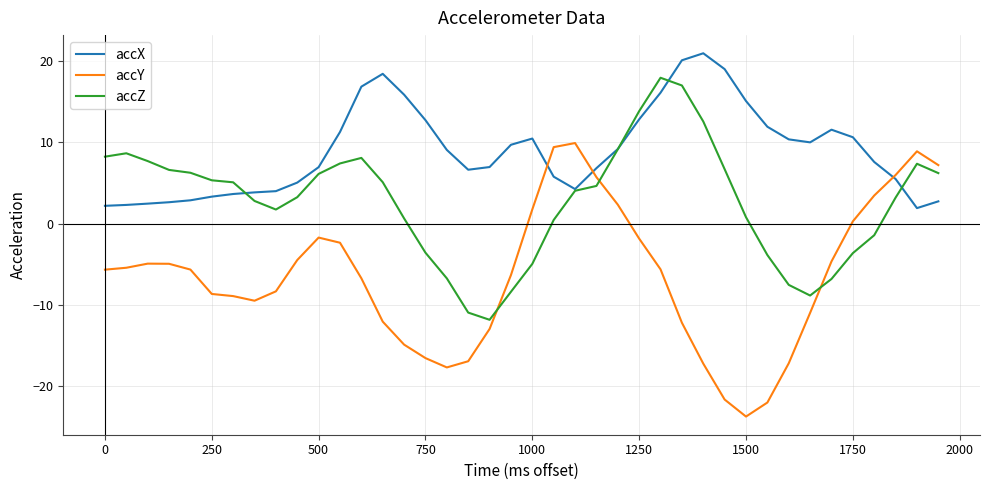

Rank the series by their average value, from highest to lowest.

accX, accZ, accY